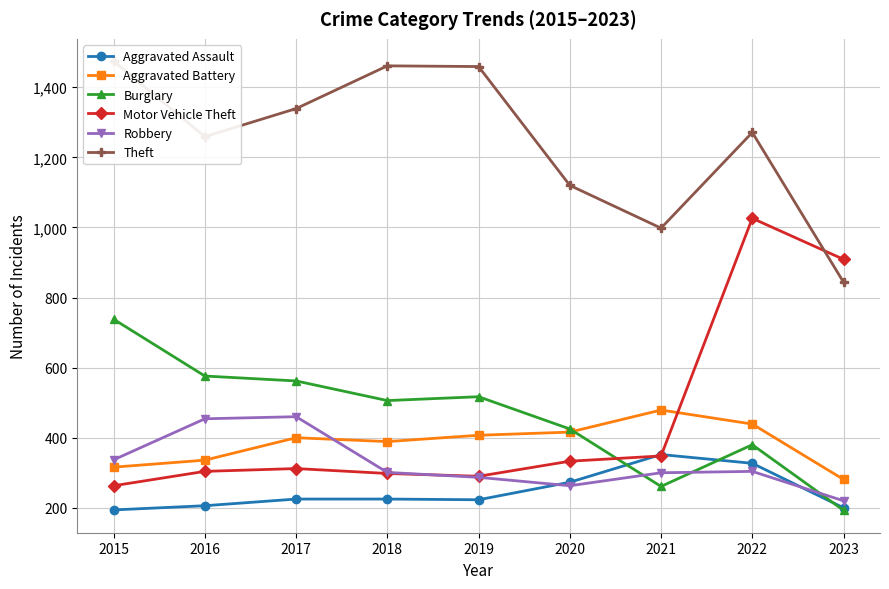

Between 2016 and 2020, which series saw the biggest shift?

Robbery